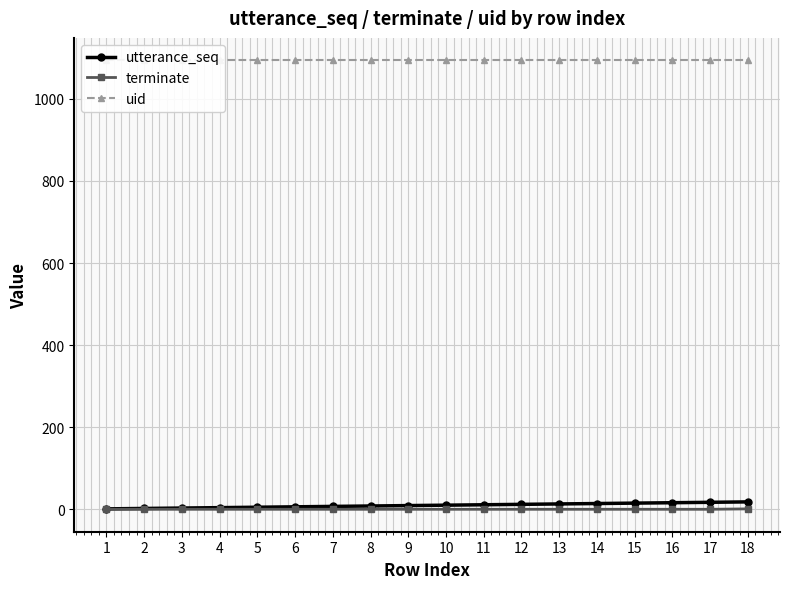

Between 16 and 18, which is larger?

18